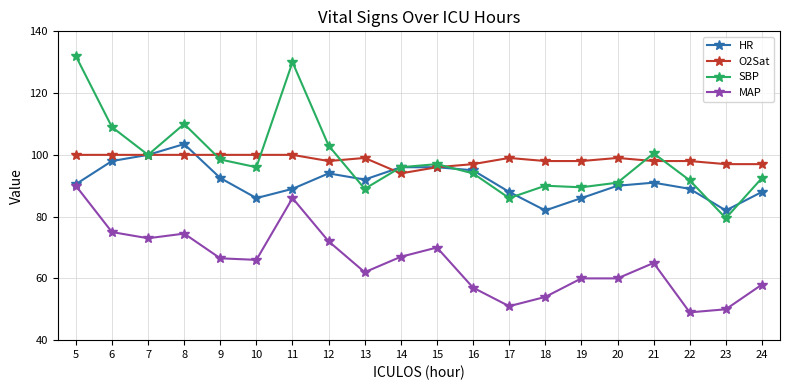

The value of HR at 16 is 95.0. True or false?

True